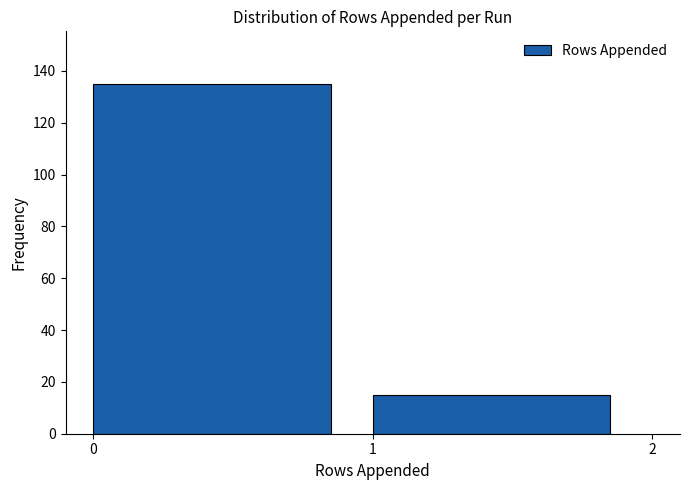

How tall is the bar that spans 0 to 1 on the x-axis? The values are not printed on the chart, so give them approximately, as read against the axis.

136